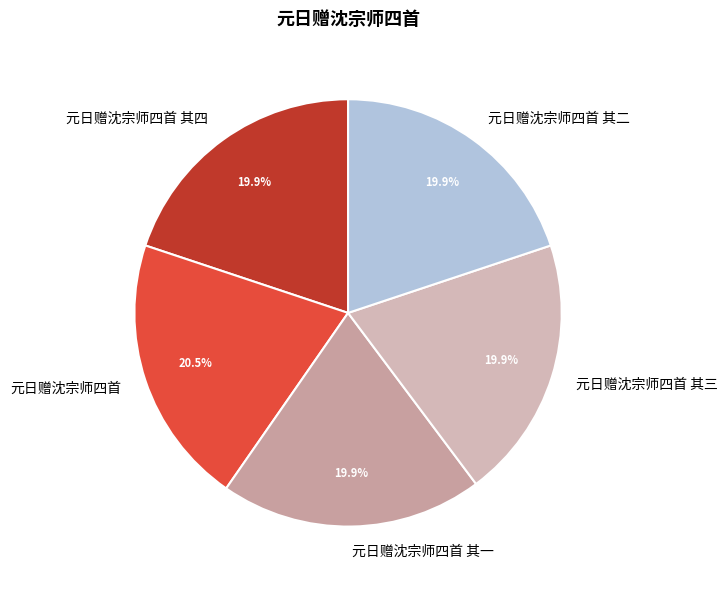

Combined, what portion of the pie is 元日赠沈宗师四首 其四 and 元日赠沈宗师四首 其一?

39.8%